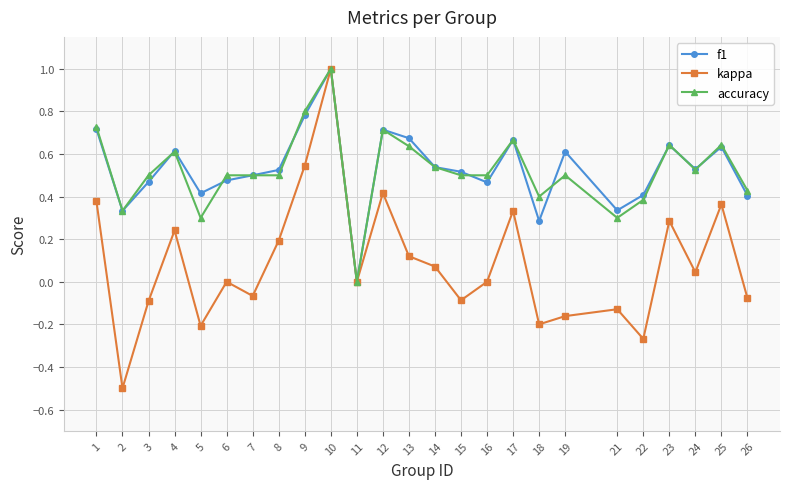

Where is the first local maximum for f1?

4